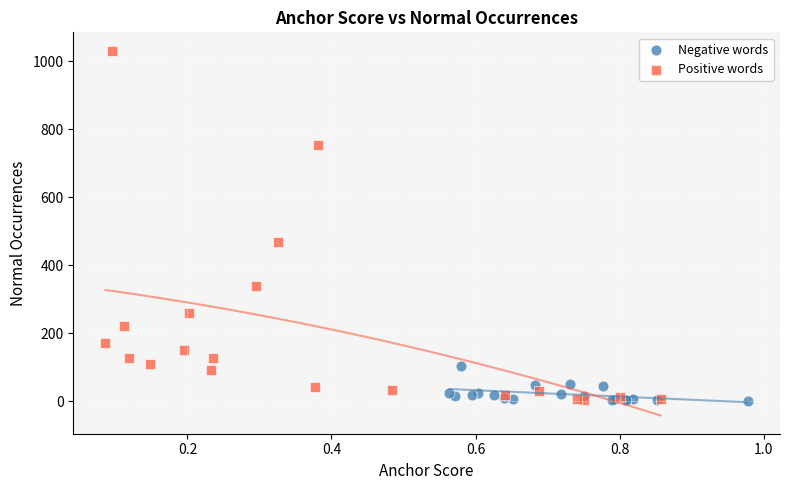

Which series has the largest Y range (max minus min)?

Positive words